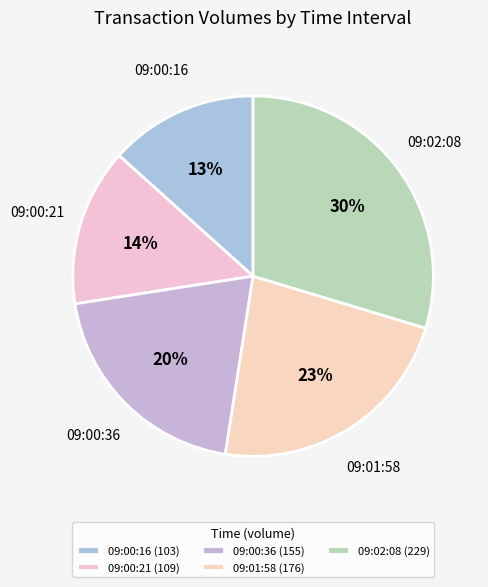

Is there any slice that represents more than half of the pie?

No